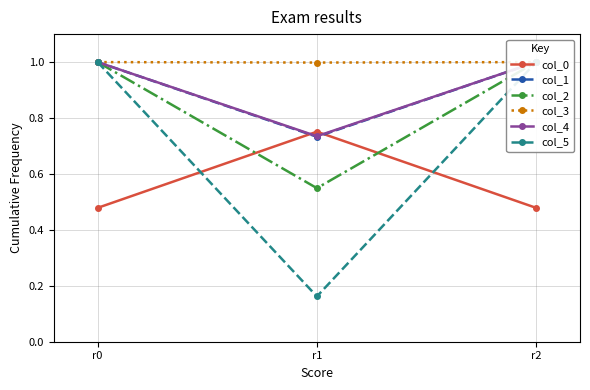

What is the approximate value of col_1 at r2?

1.0